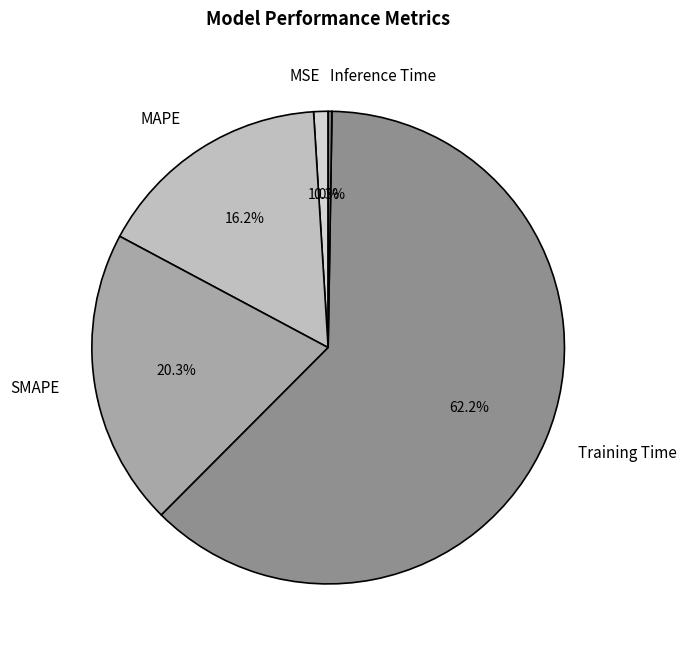

What is the largest slice in the pie chart?

Training Time